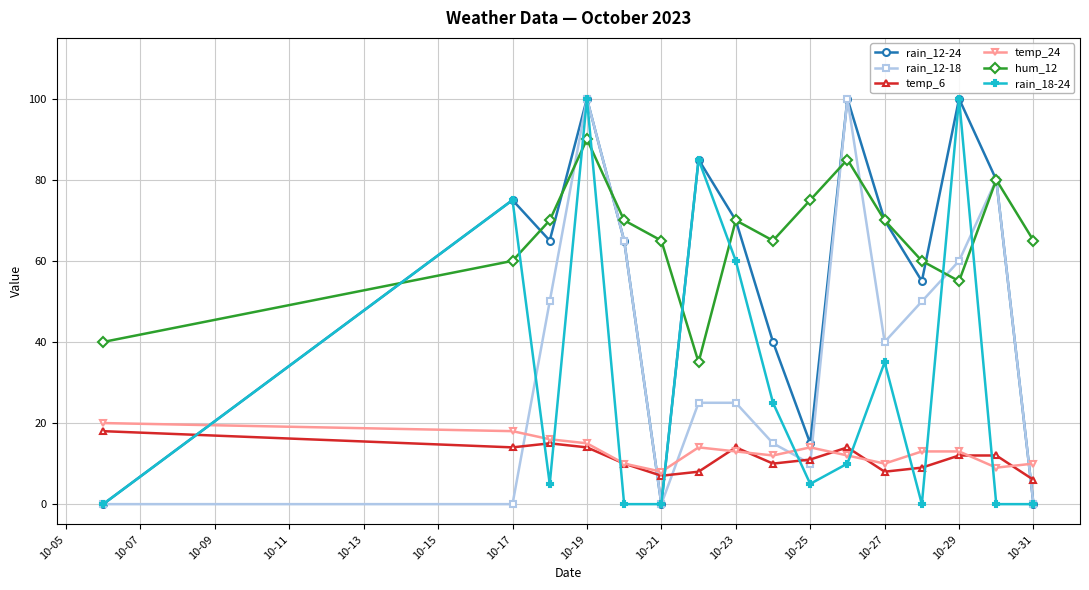

What is the maximum value shown in the chart?

100